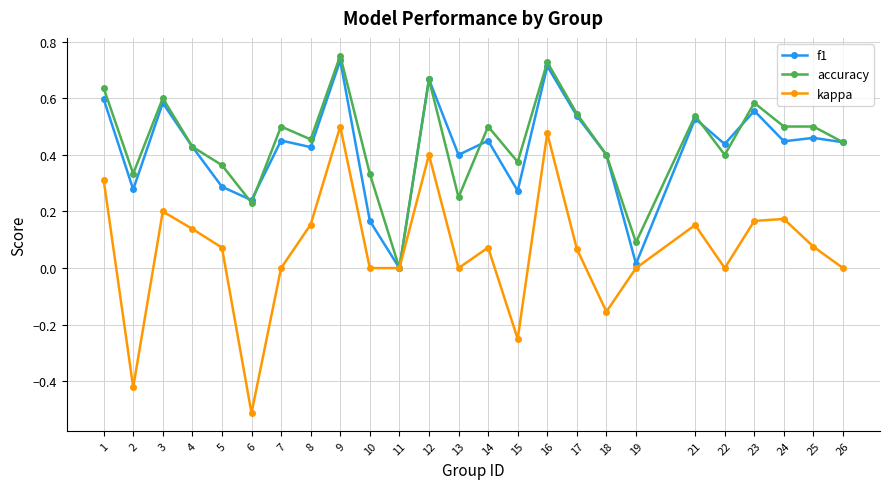

How many distinct data groups are displayed?

3